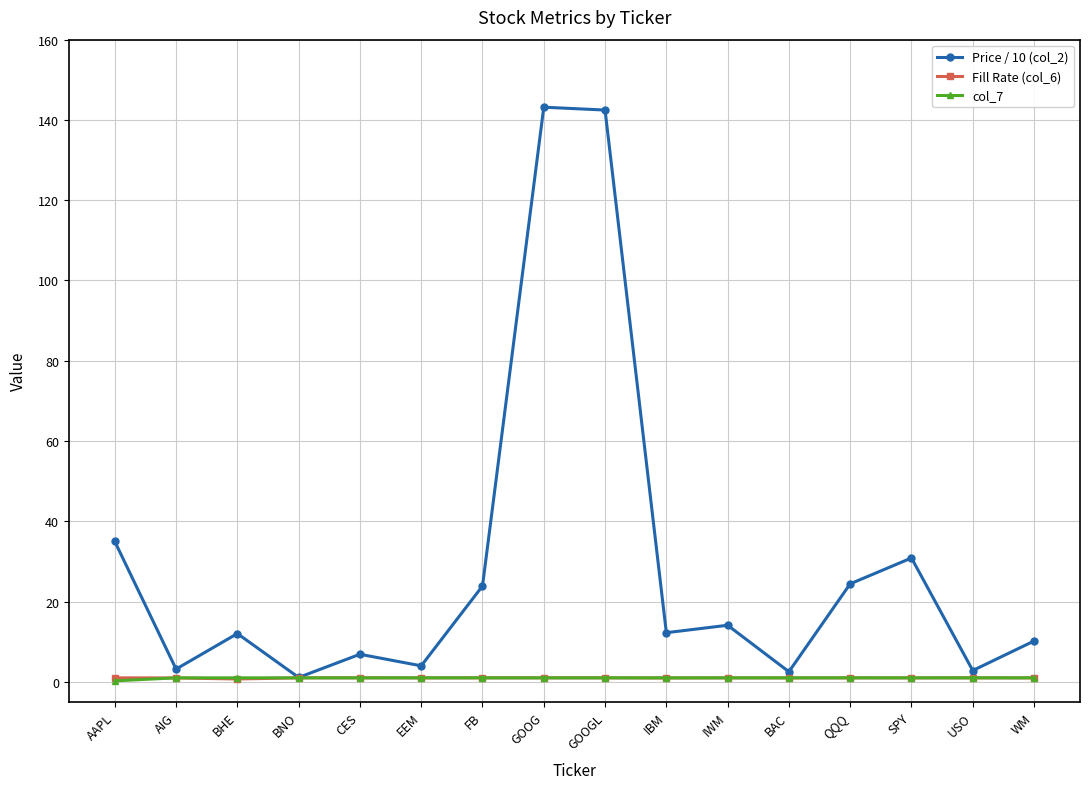

Does the chart have visible grid lines?

Yes